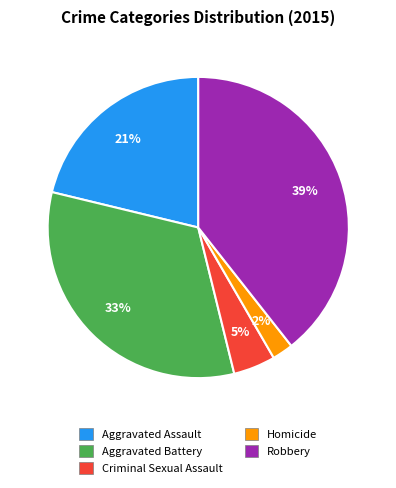

Which category has the smallest portion of the pie?

Homicide